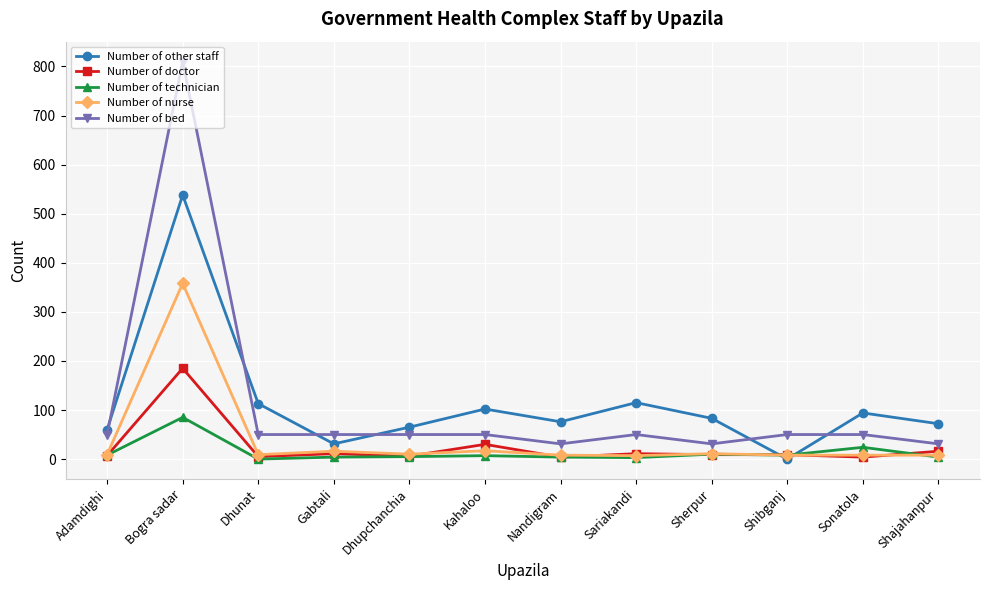

True or false: Number of bed and Number of technician intersect in this chart.

False